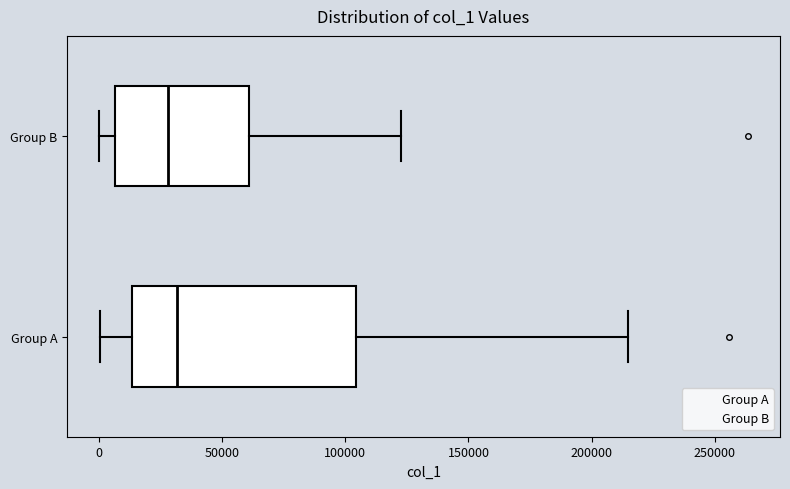

Comparing the boxes themselves (not the whiskers), which one is the widest?

Group A